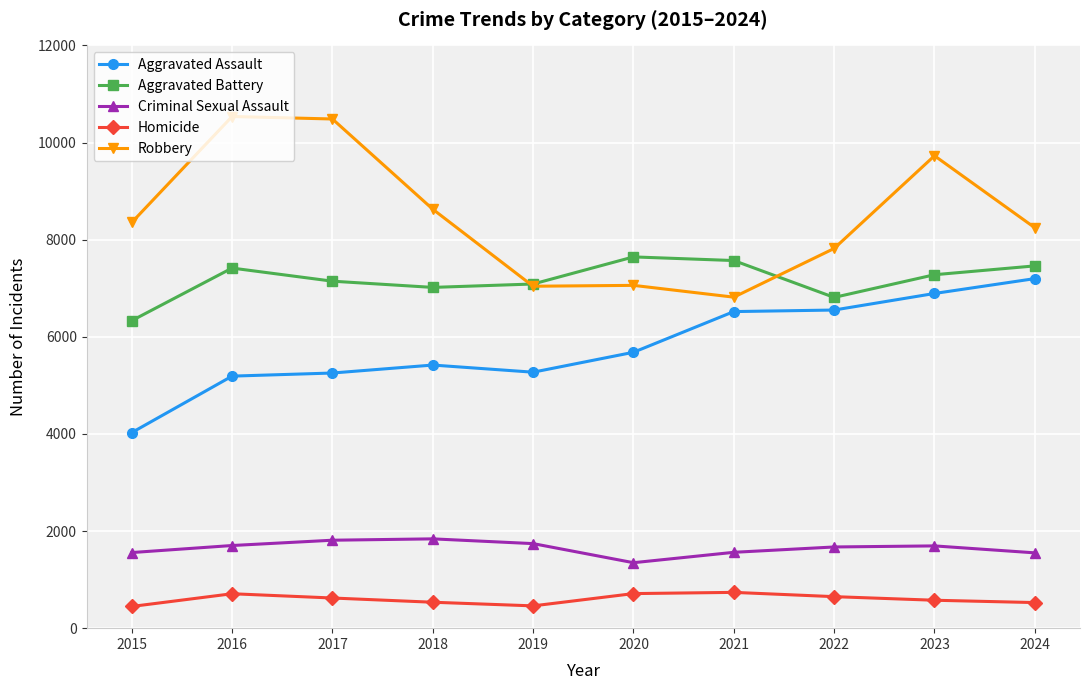

What is the smallest value displayed?

447